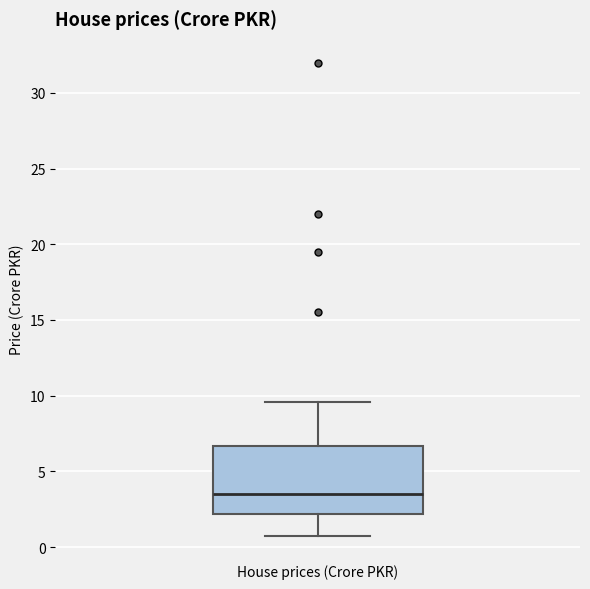

Transcribe this box plot: give where the median line is, the range the box spans, and where the two whiskers end, as read against the y-axis. The values are not printed on the chart, so give them approximately, as read against the axis.

median 3.5, box 2.0 to 6.5, whiskers 1.0 to 9.5